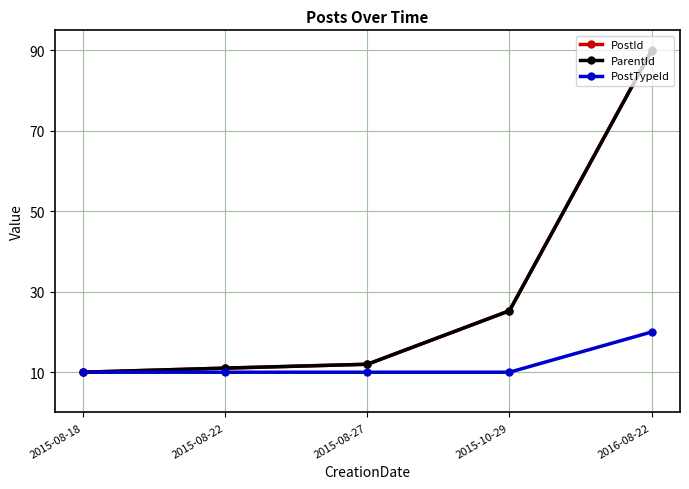

What is the smallest value displayed?

10.0